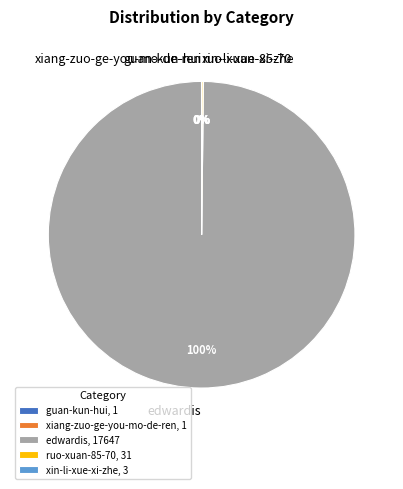

What is the largest slice in the pie chart?

edwardis